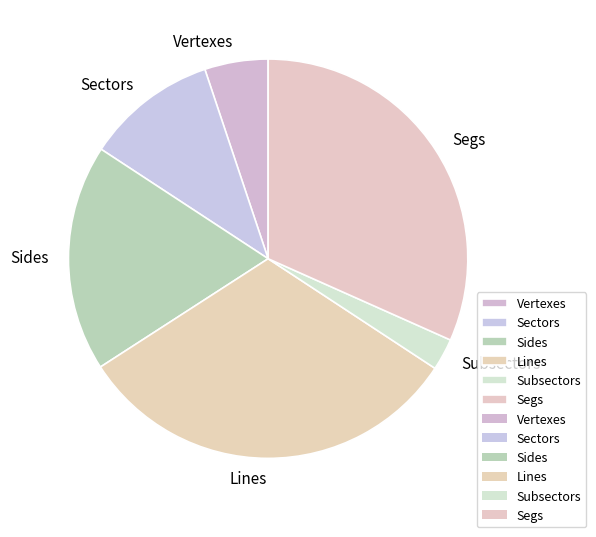

Is there a majority slice in this chart?

No